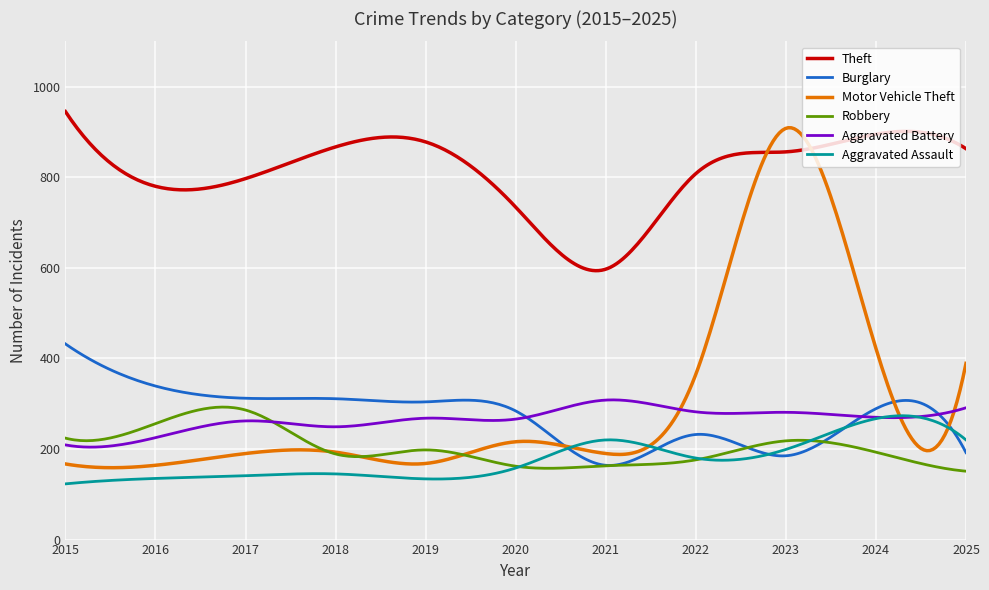

What is the highest value of the Aggravated Assault series?

273.5